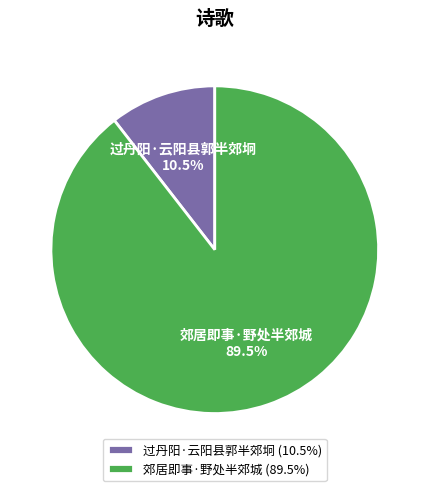

What is the majority slice?

郊居即事·野处半郊城